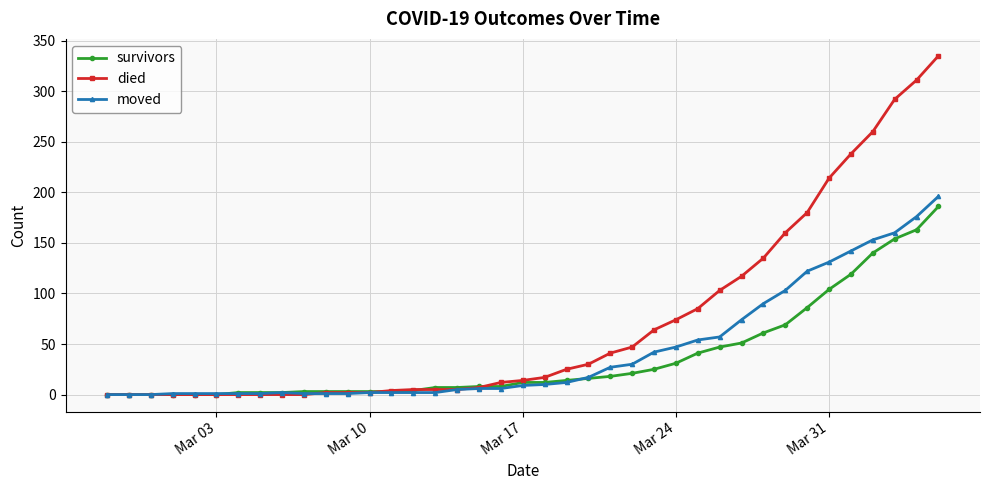

Which series has the widest spread of values?

died